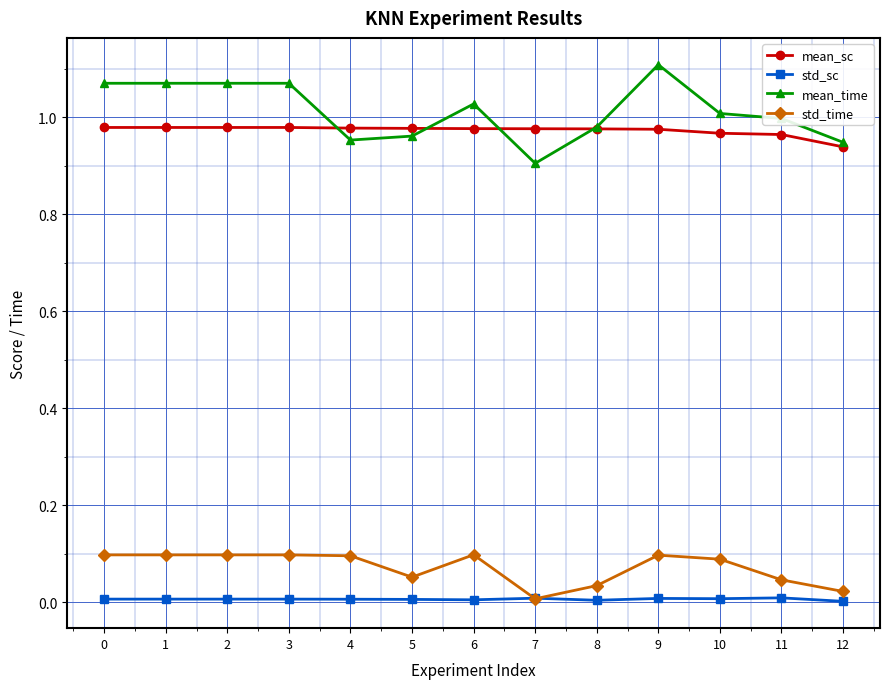

Rank the series by their maximum value, from lowest to highest.

std_sc, std_time, mean_sc, mean_time